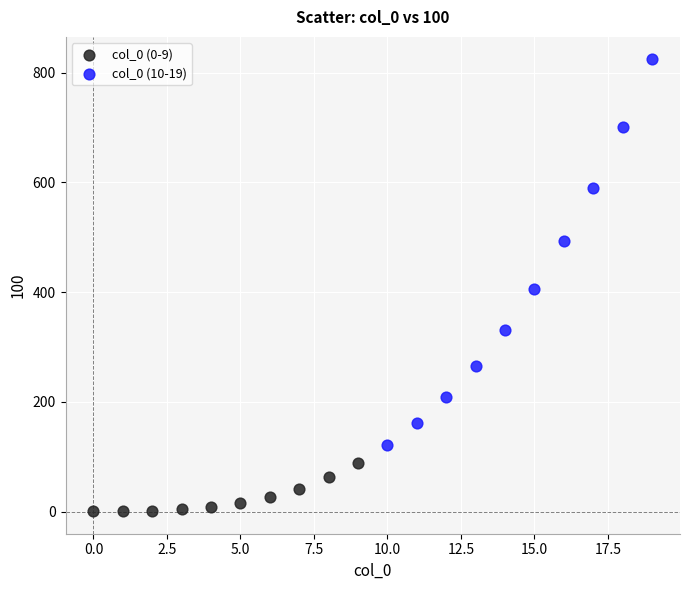

Which series contains the lowest Y value?

col_0 (0-9)